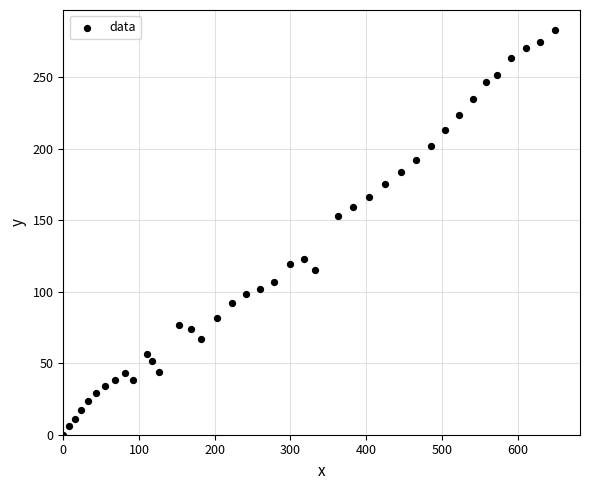

What Y value in the scatter plot is closest to 141?

152.8